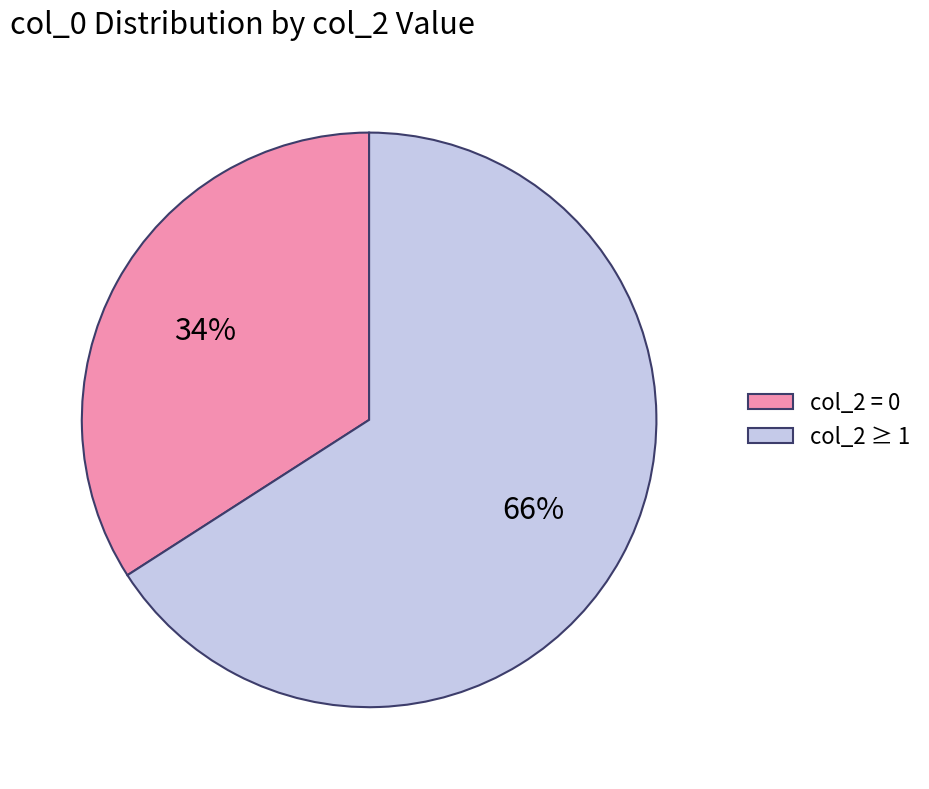

How many segments does this pie chart have?

2